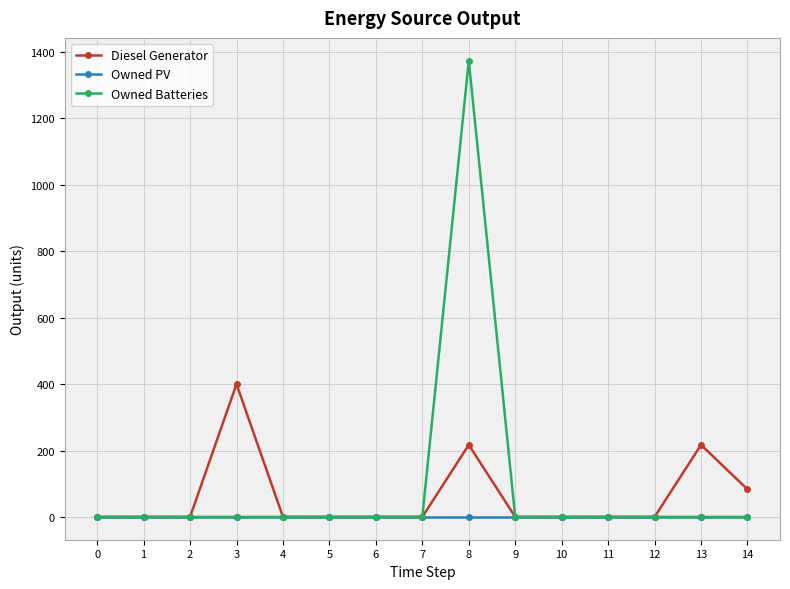

What are all the series names shown in the legend?

Diesel Generator, Owned PV, Owned Batteries